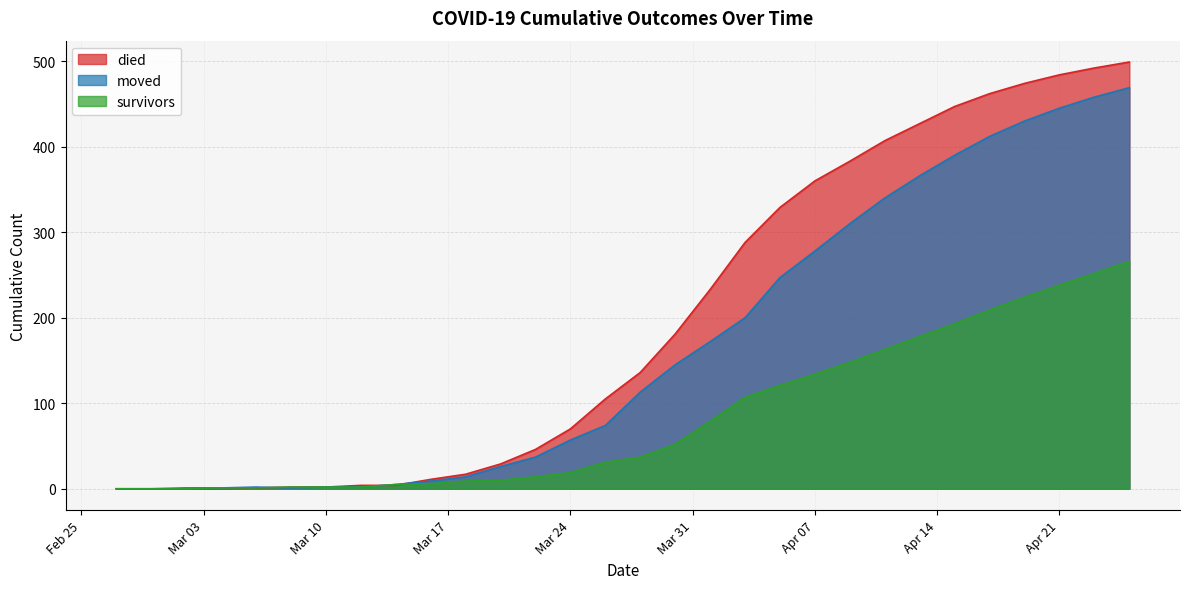

Between which two adjacent categories do moved and survivors first intersect?

2020-03-06 and 2020-03-08